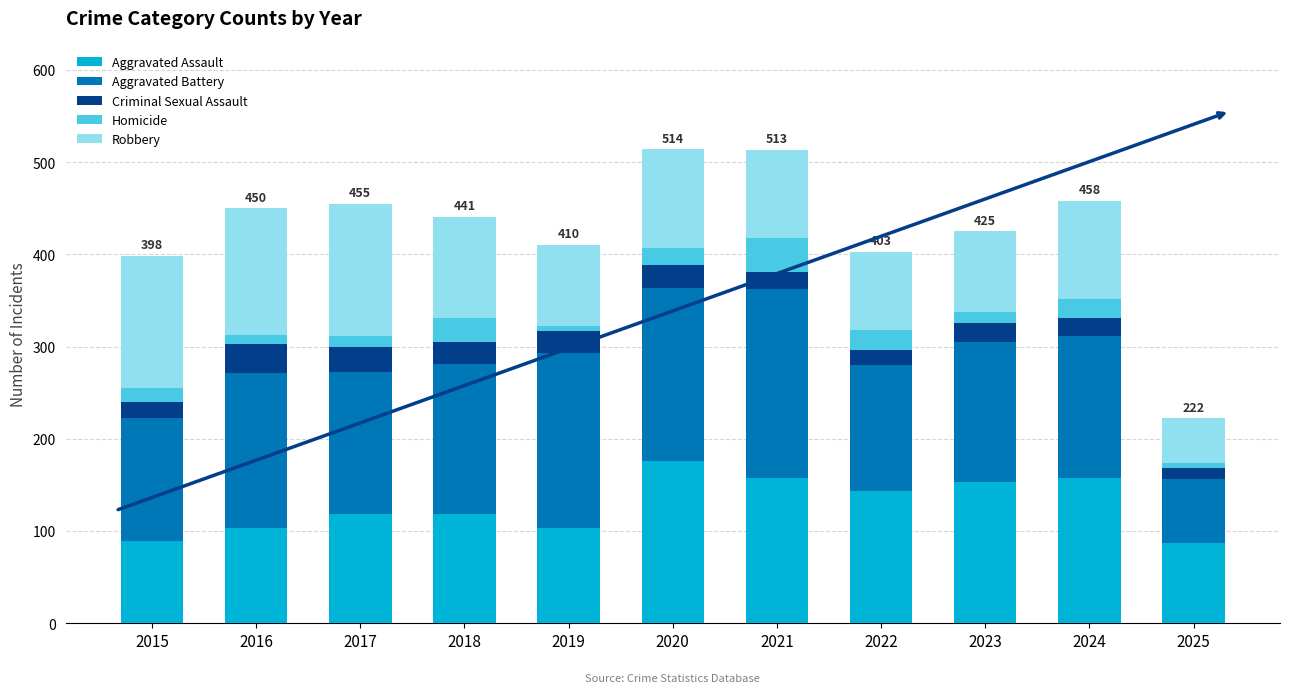

The value of Aggravated Assault at 2022 is 143. True or false?

True